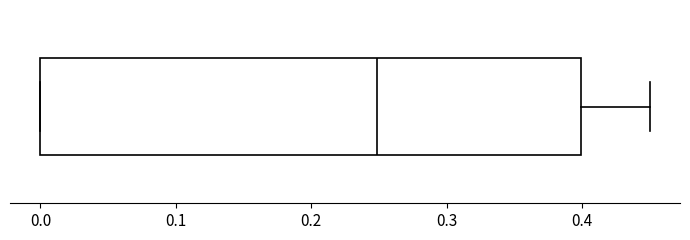

Transcribe this box plot: give where the median line is, the range the box spans, and where the two whiskers end, as read against the x-axis. The values are not printed on the chart, so give them approximately, as read against the axis.

median 0.25, box 0.00 to 0.40, whiskers 0.00 to 0.45